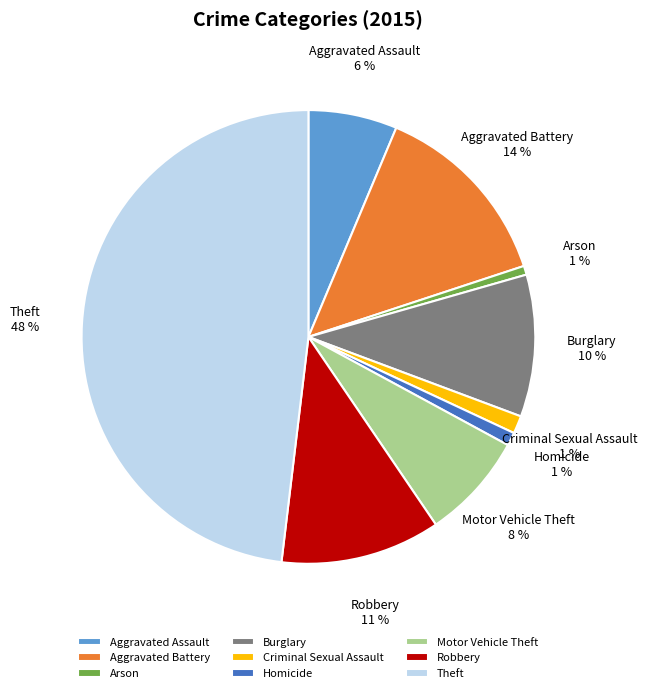

Combined, do Burglary and Criminal Sexual Assault account for over 50%?

No